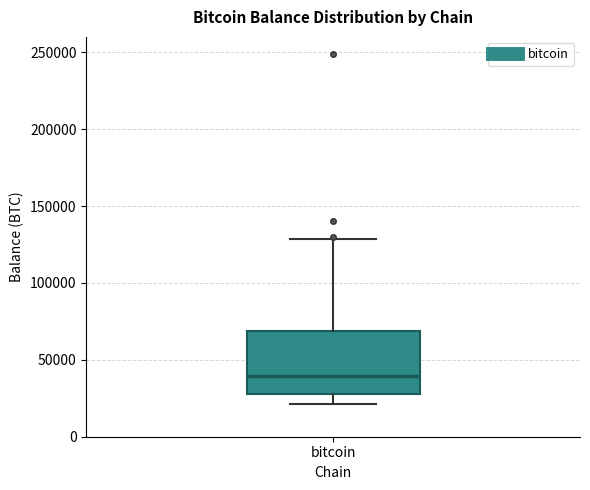

Where does the lower whisker of the box for bitcoin end on the y-axis? The values are not printed on the chart, so give them approximately, as read against the axis.

20000